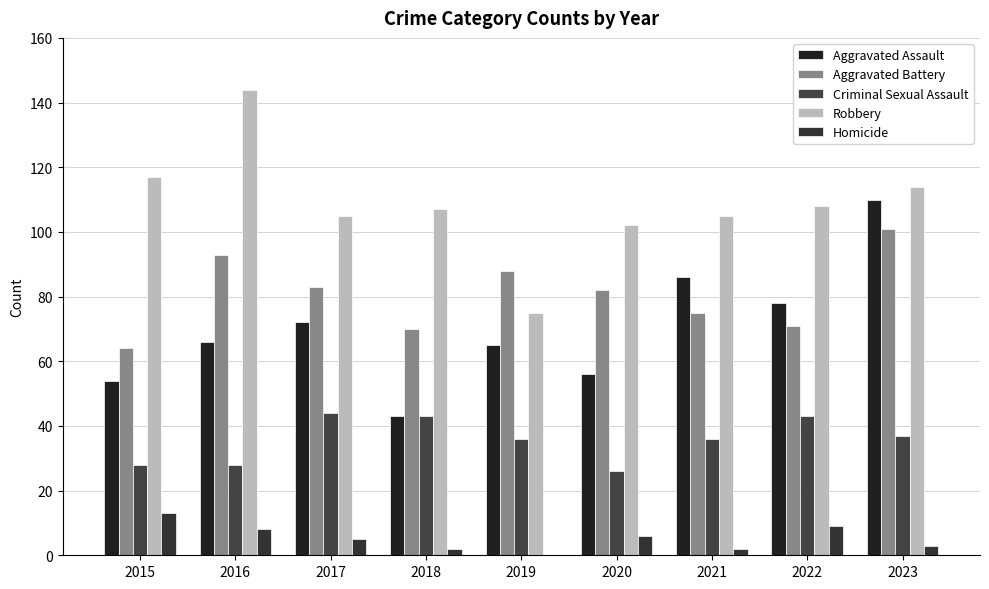

What is the average value of the Robbery series?

109